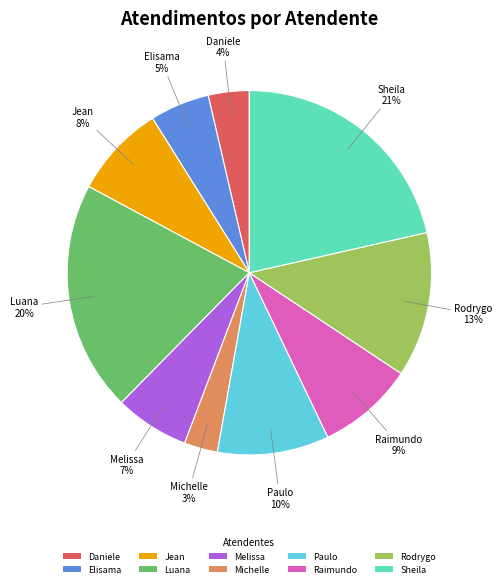

Does any single category account for the majority?

No